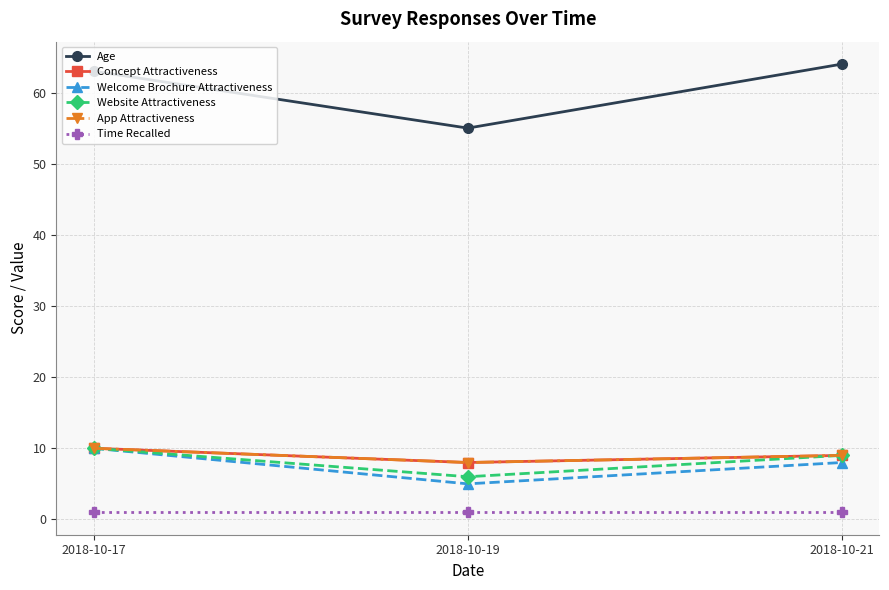

The Age series shows 109 at 2018-10-17. True or false?

False